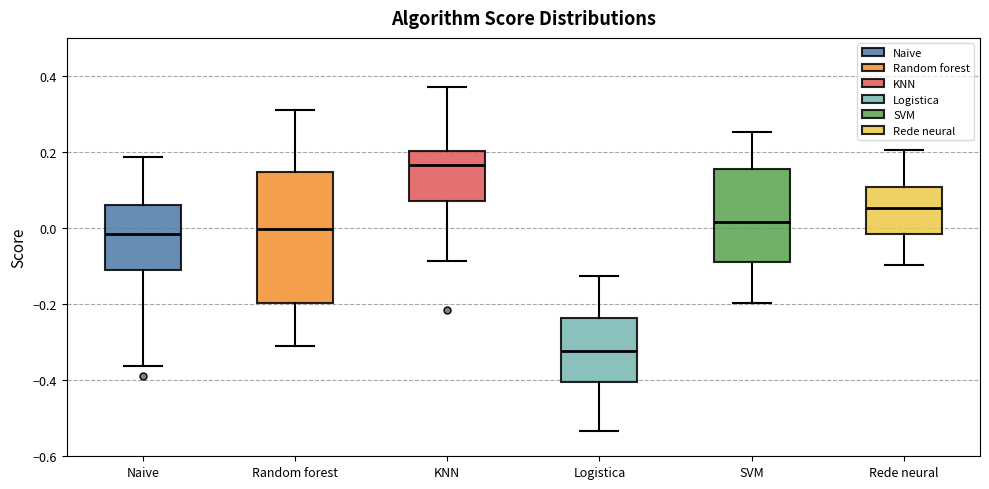

Where does the lower whisker of the box for Logistica end on the y-axis? The values are not printed on the chart, so give them approximately, as read against the axis.

-0.54